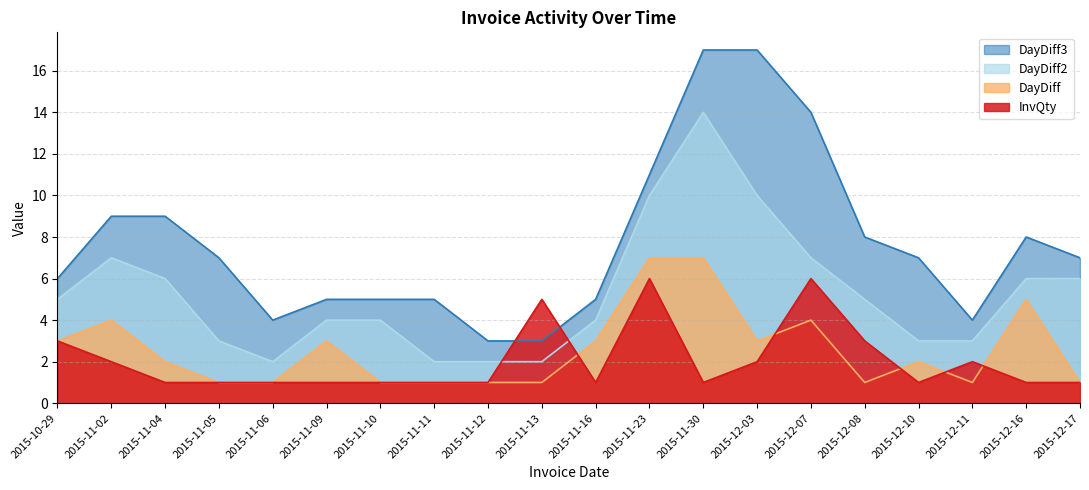

True or false: DayDiff2 and DayDiff cross at least once.

False